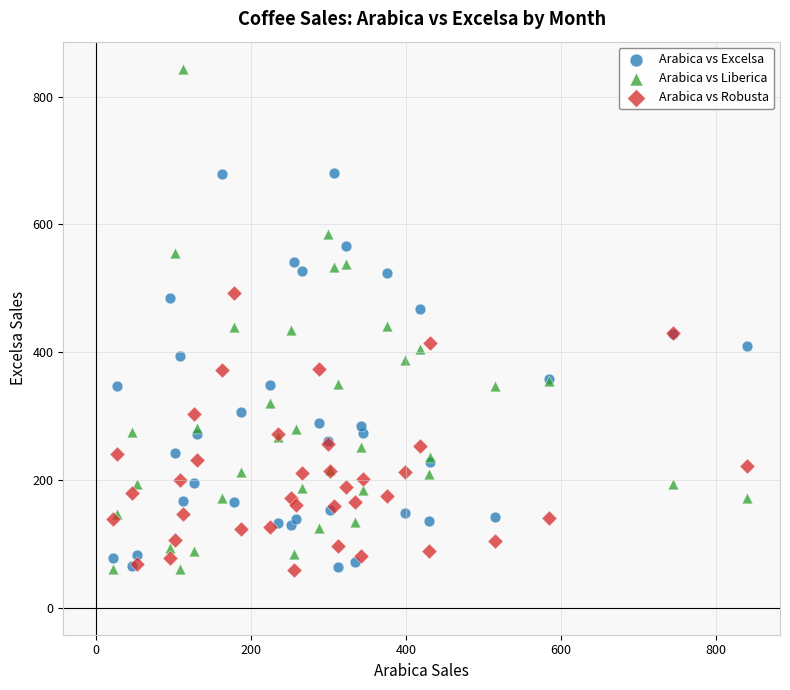

Which series has the largest Y range (max minus min)?

Arabica vs Liberica